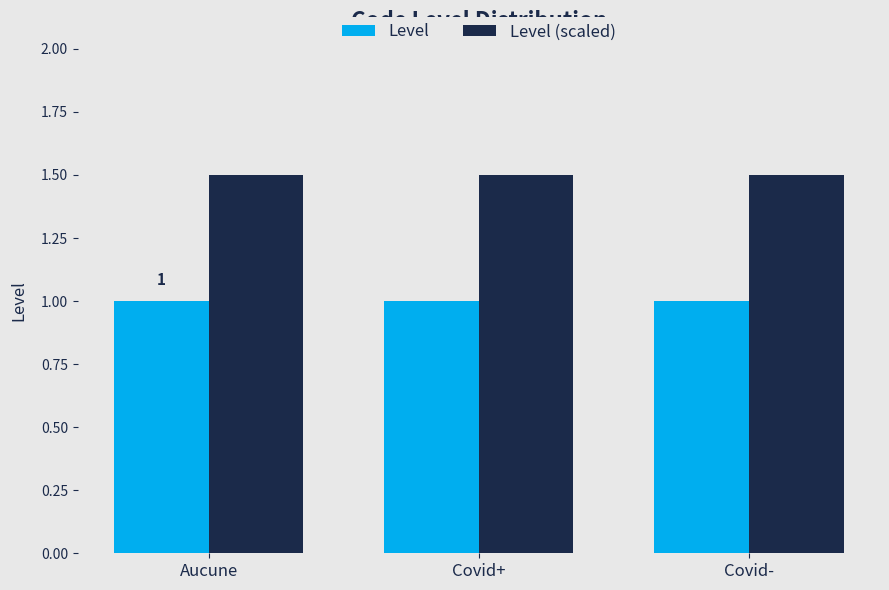

What is the highest value of the Level series?

1.0